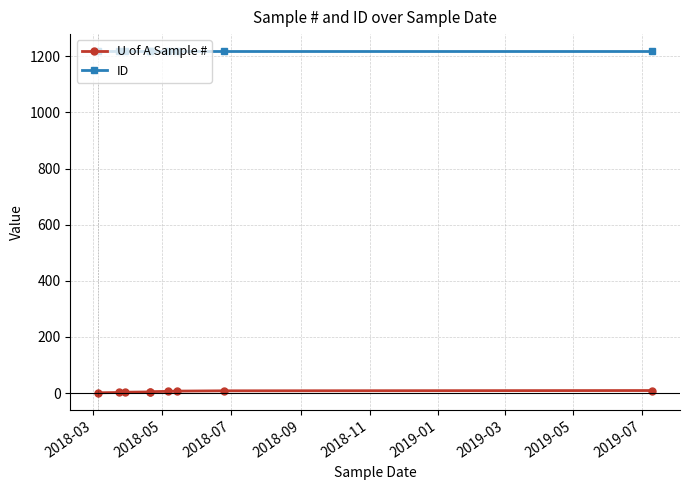

What is the spread (max minus min) of values at 2019-03?

1211